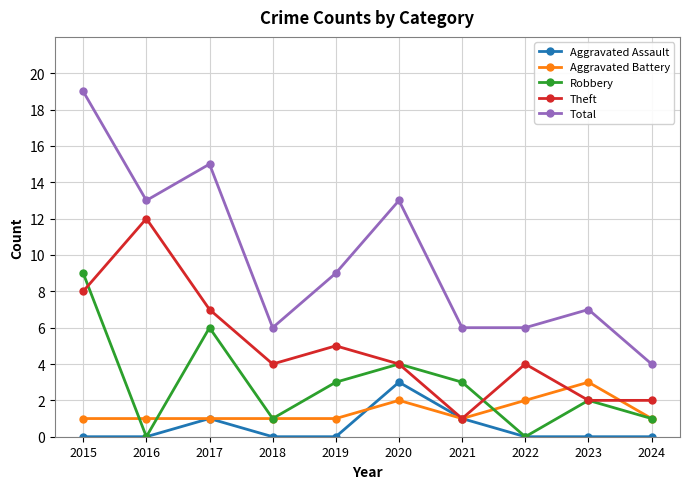

How many values in the Total series are below 9?

5